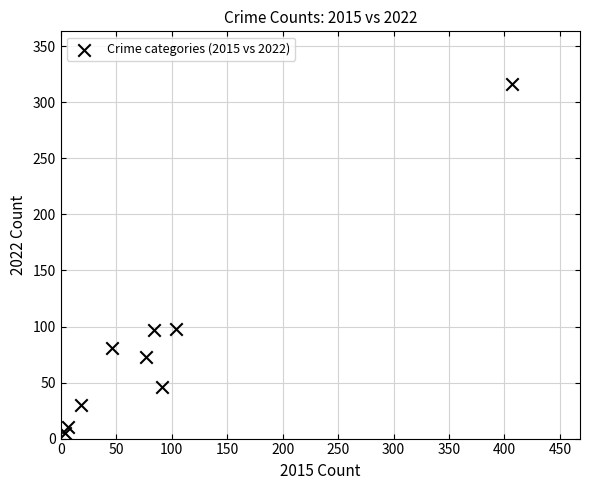

What is the average X value?

93